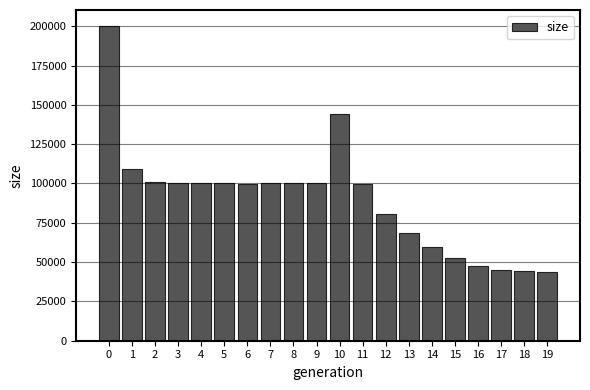

Between 4 and 15, which is larger?

4